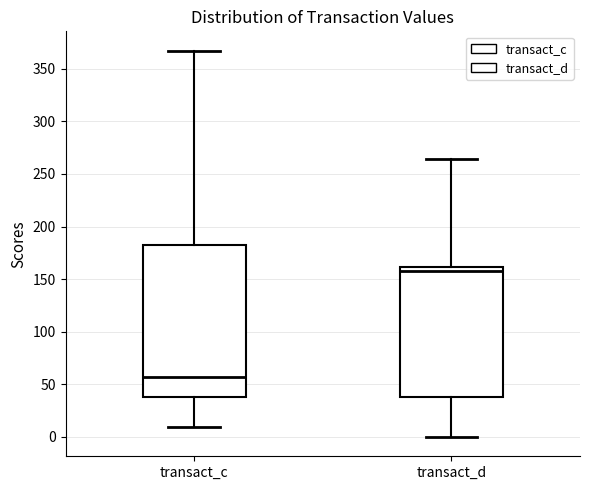

Reading left to right, transcribe this box plot: for each box, give where its median line is, the range the box spans, and where its two whiskers end, as read against the y-axis. The values are not printed on the chart, so give them approximately, as read against the axis.

transact_c: median 55, box 40 to 180, whiskers 10 to 365
transact_d: median 155, box 40 to 160, whiskers 0 to 265